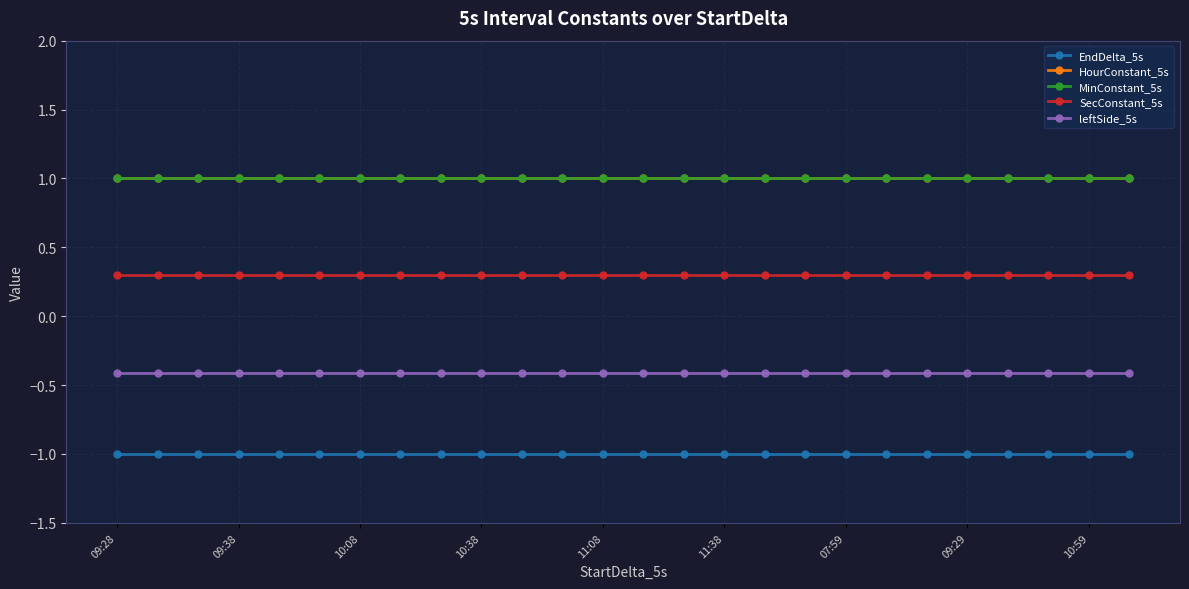

Does the chart have visible grid lines?

Yes